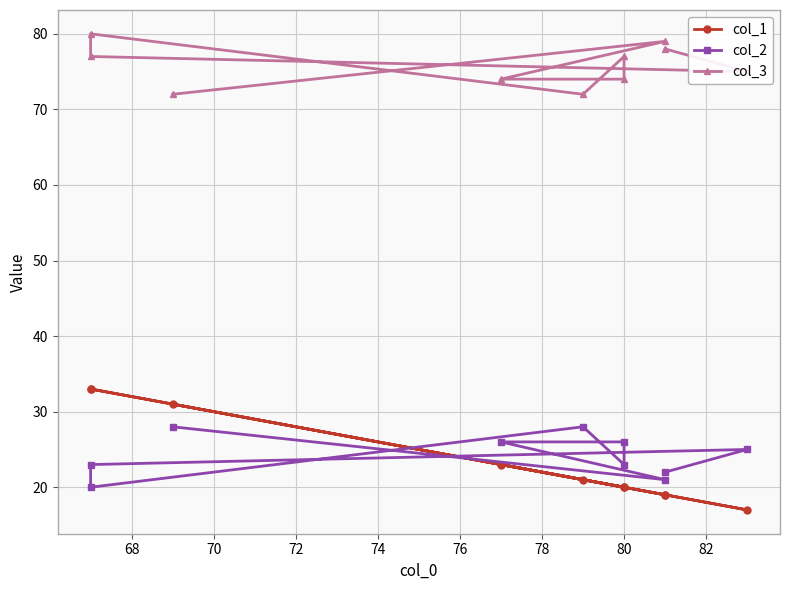

What is the difference between the maximum and second lowest values in the col_1 series?

14